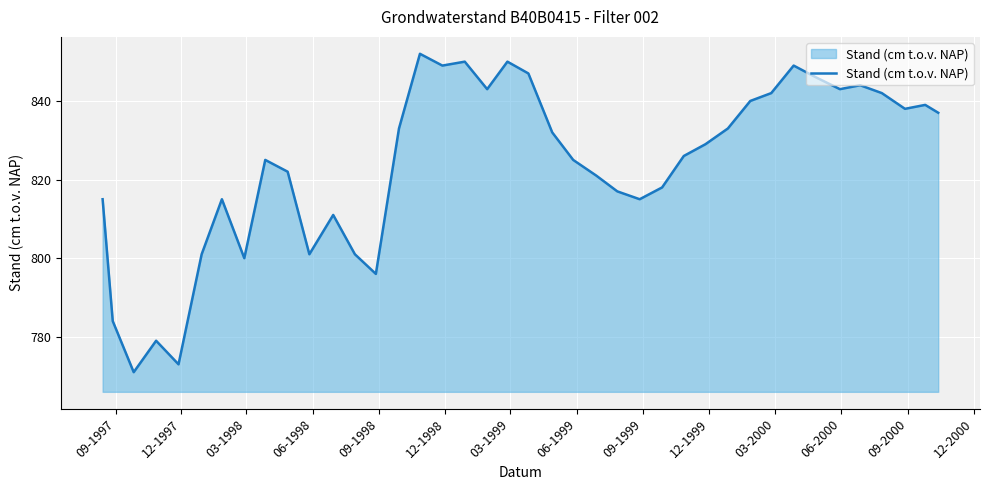

What is the difference between the maximum and minimum values?

81